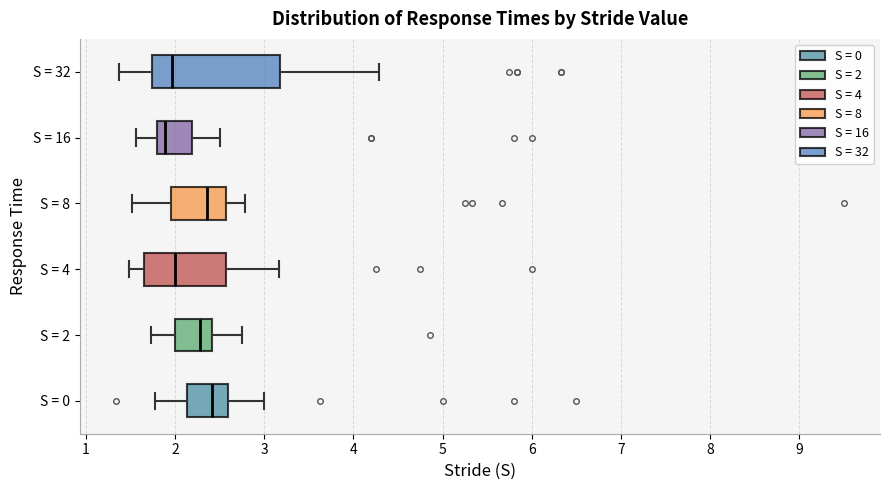

Where does the left whisker of the box for S = 4 end on the x-axis? The values are not printed on the chart, so give them approximately, as read against the axis.

1.5